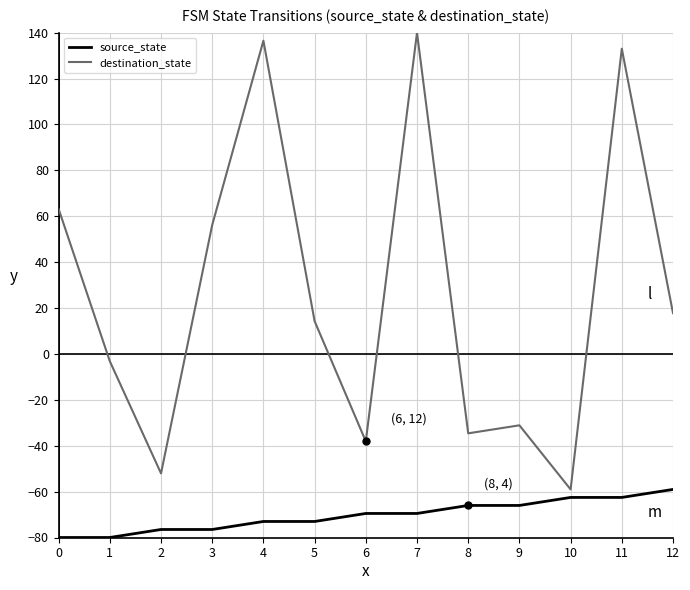

Reading right to left, extract all data points from this chart.

source_state: -59.0	-62.5	-62.5	-66.0	-66.0	-69.5	-69.5	-73.0	-73.0	-76.5	-76.5	-80.0	-80.0
destination_state: 17.8	133.0	-59.0	-31.1	-34.6	140.0	-38.1	14.3	136.5	56.2	-52.1	-3.2	63.2